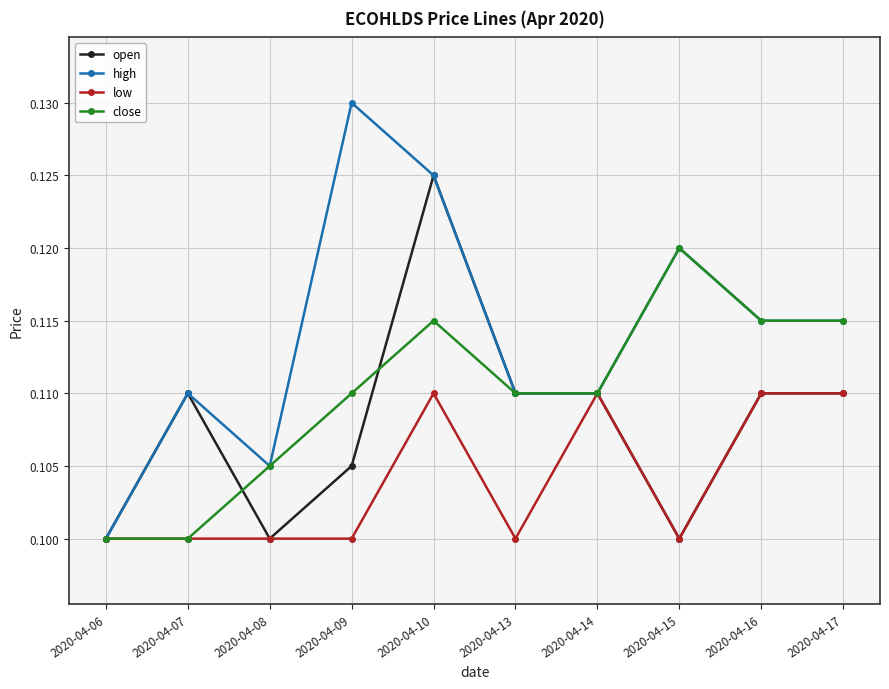

List the series in order of their overall mean, lowest first.

low, open, close, high